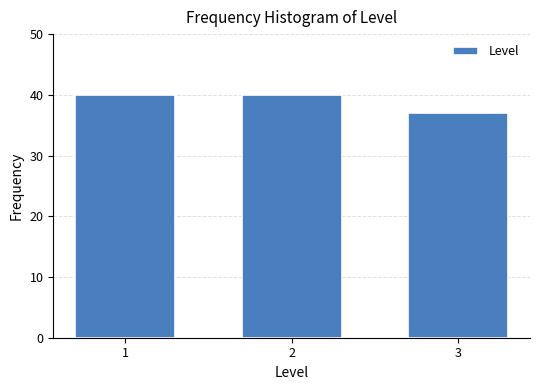

Reading left to right, extract all data points from this chart.

1=40	2=40	3=37